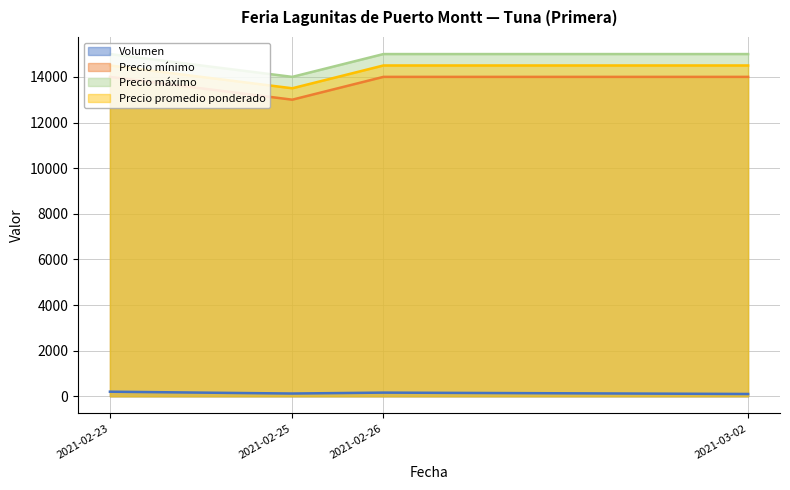

Which label corresponds to the largest value in the chart?

2021-02-23